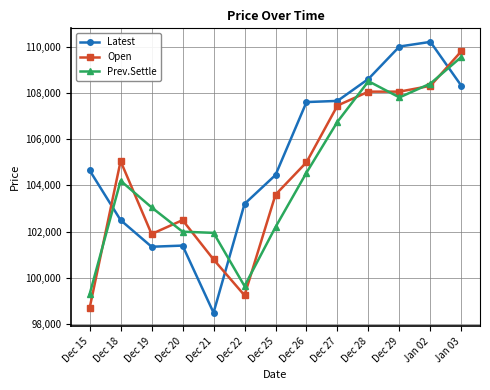

What is the smallest value displayed?

98500